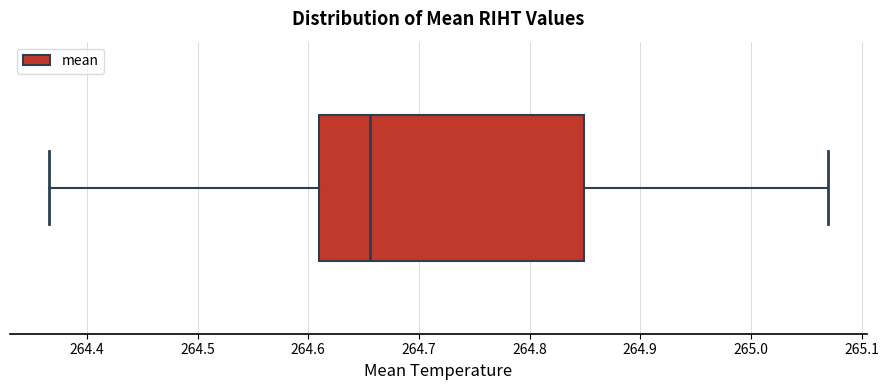

Where does the median line of the box sit on the x-axis? The values are not printed on the chart, so give them approximately, as read against the axis.

264.66